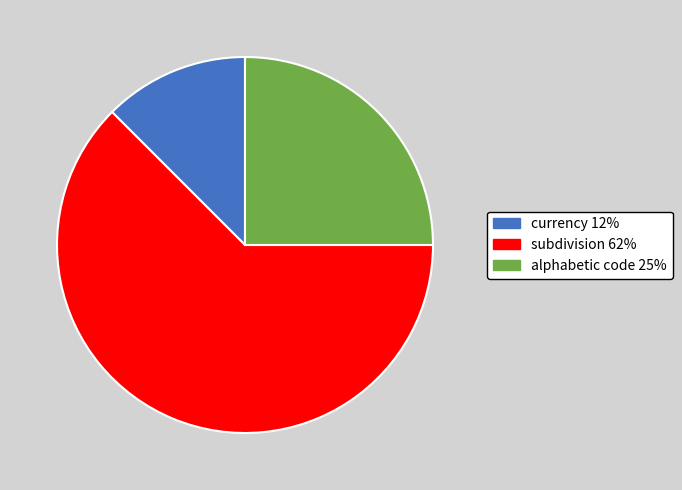

Is there any slice that represents more than half of the pie?

Yes